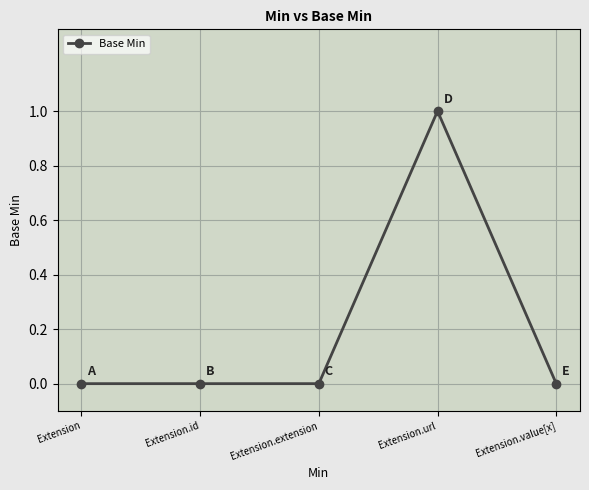

Is this an area chart (filled region under the line)?

No